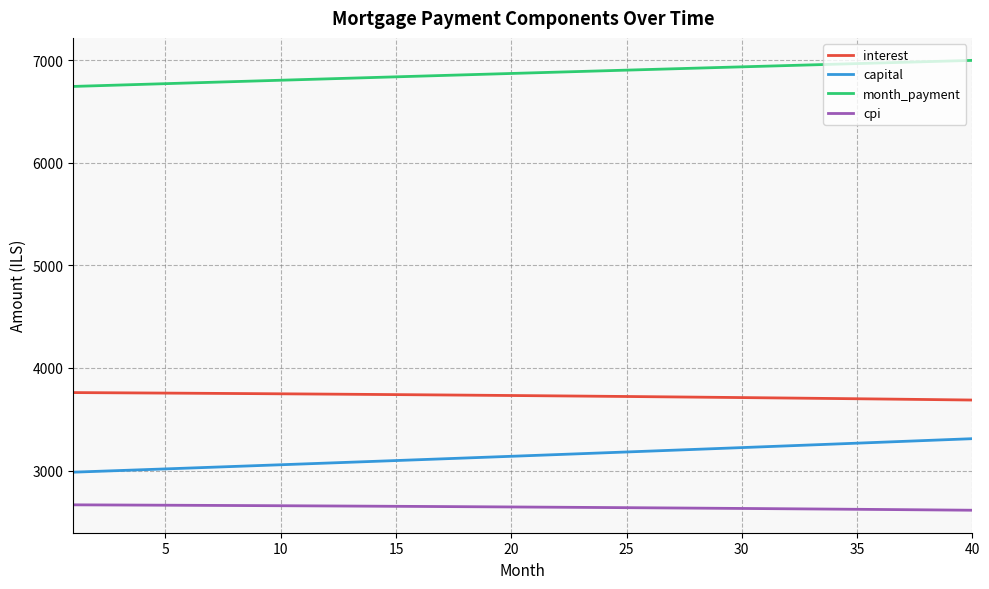

Rank the series by their maximum value, from lowest to highest.

cpi, capital, interest, month_payment